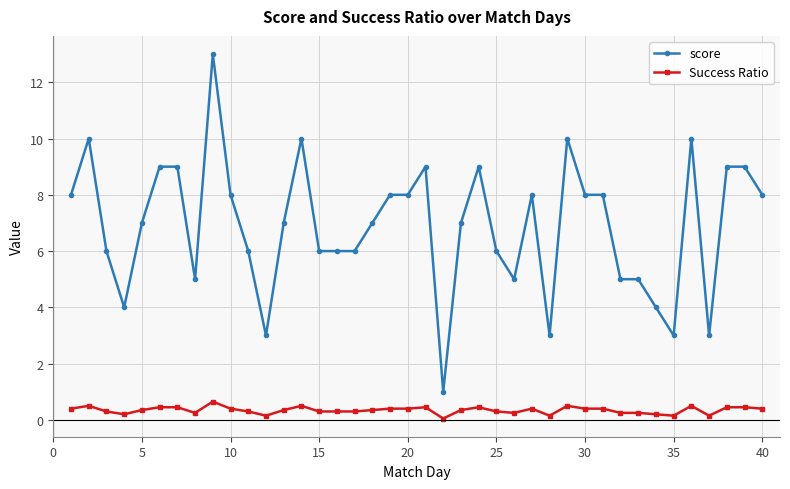

True or false: score has more than 2 interior local peaks.

True